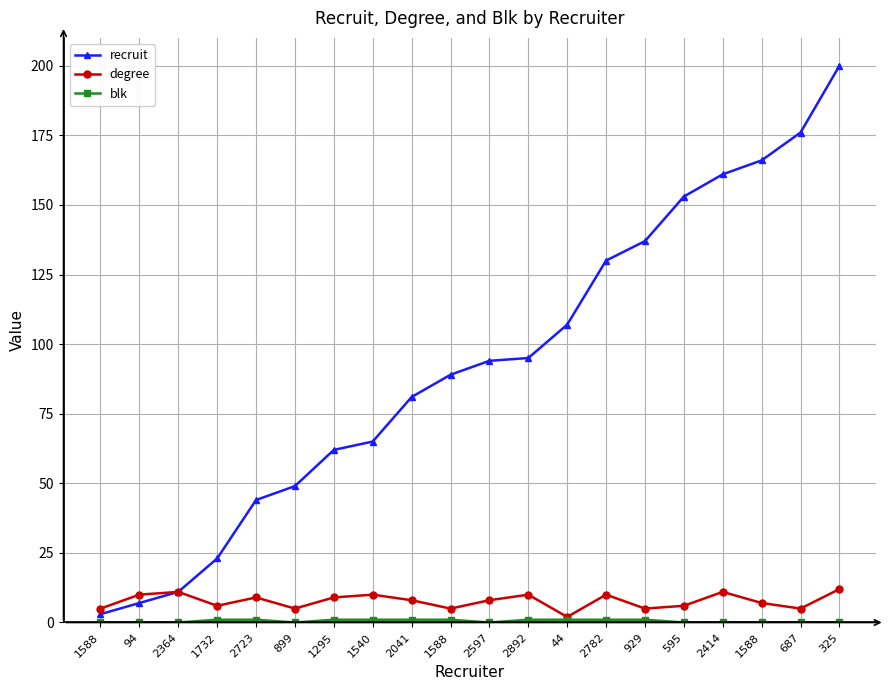

Reading right to left, transcribe all the data shown in this chart.

recruit: 325=200	687=176	1588=166	2414=161	595=153	929=137	2782=130	44=107	2892=95	2597=94	1588=89	2041=81	1540=65	1295=62	899=49	2723=44	1732=23	2364=11	94=7	1588=3
degree: 325=12	687=5	1588=7	2414=11	595=6	929=5	2782=10	44=2	2892=10	2597=8	1588=5	2041=8	1540=10	1295=9	899=5	2723=9	1732=6	2364=11	94=10	1588=5
blk: 325=0	687=0	1588=0	2414=0	595=0	929=1	2782=1	44=1	2892=1	2597=0	1588=1	2041=1	1540=1	1295=1	899=0	2723=1	1732=1	2364=0	94=0	1588=0